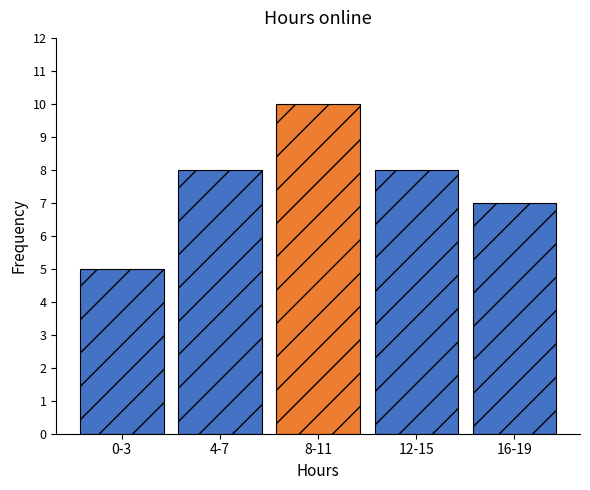

Reading left to right, what are all the values shown in this chart?

0-3=5	4-7=8	8-11=10	12-15=8	16-19=7